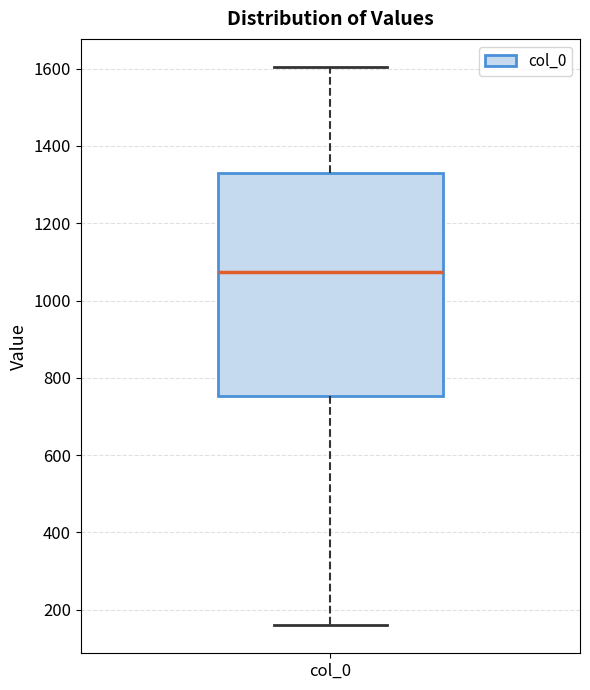

Where is the upper edge of the box for col_0 on the y-axis? The values are not printed on the chart, so give them approximately, as read against the axis.

1340